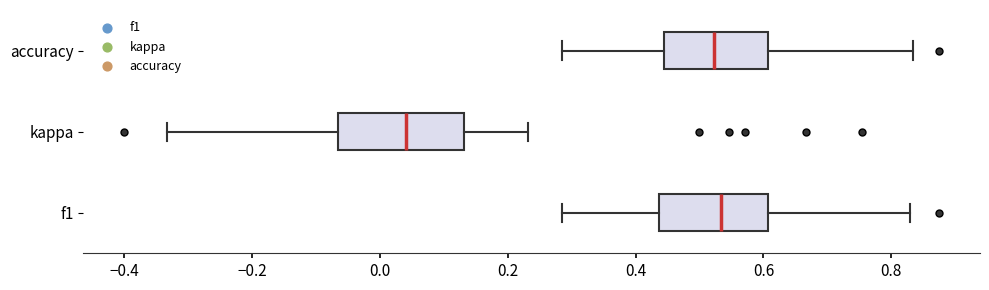

Reading bottom to top, read every box against the x-axis: the position of its median line, the range the box covers, and the ends of its whiskers. The values are not printed on the chart, so give them approximately, as read against the axis.

f1: median 0.54, box 0.44 to 0.60, whiskers 0.28 to 0.82
kappa: median 0.04, box -0.06 to 0.14, whiskers -0.34 to 0.24
accuracy: median 0.52, box 0.44 to 0.60, whiskers 0.28 to 0.84